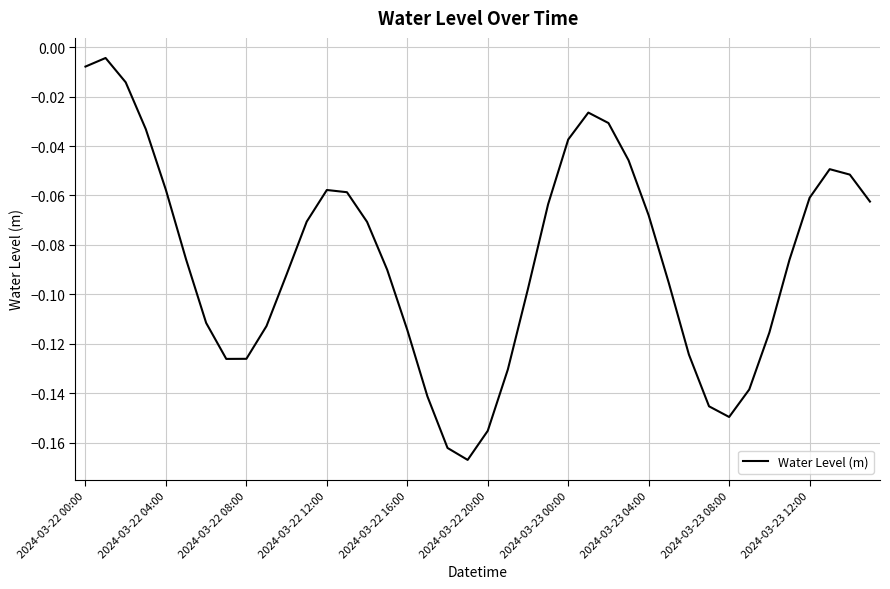

What is the value of the 39th point from the left?

-0.1